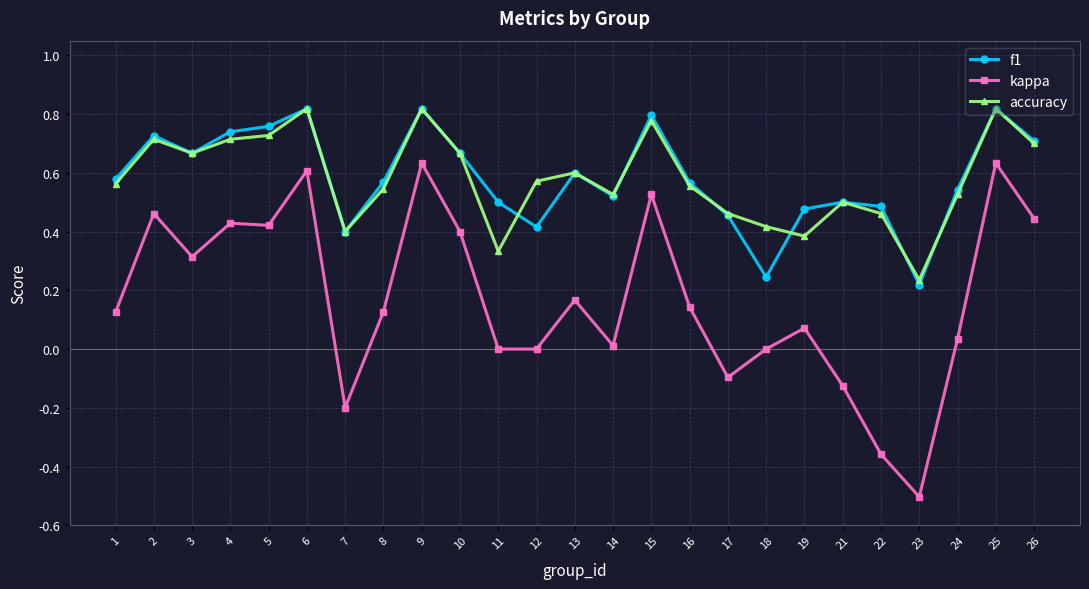

True or false: f1 and kappa cross at least once.

False